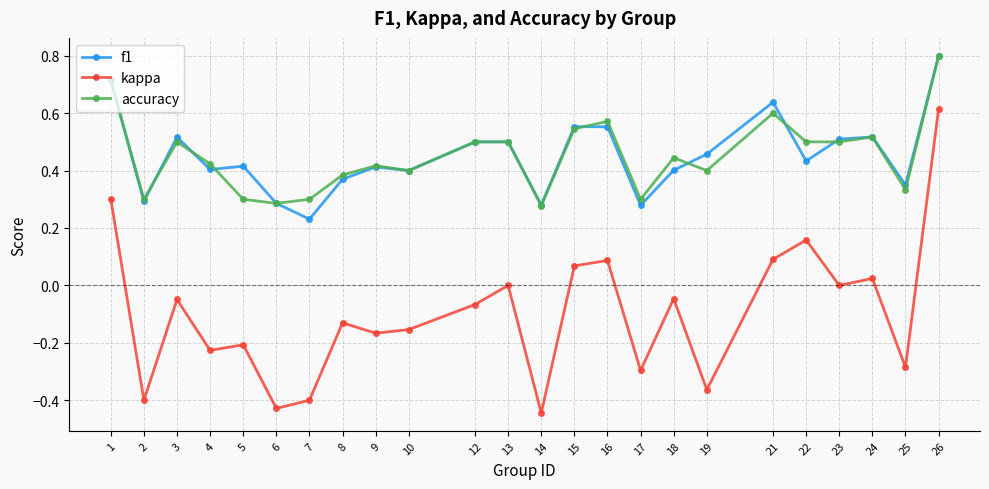

True or false: kappa and accuracy cross at least once.

False